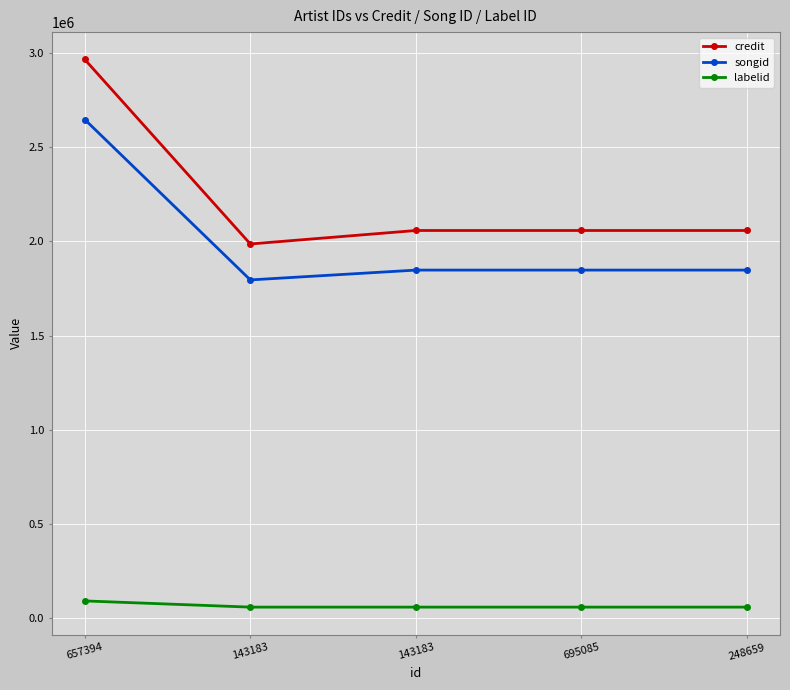

Does the chart have visible grid lines?

Yes